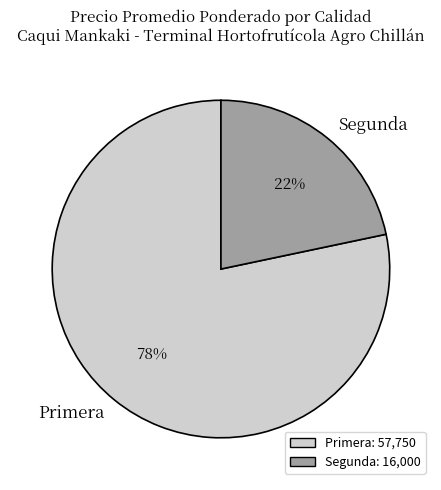

Which slice is the largest?

Primera